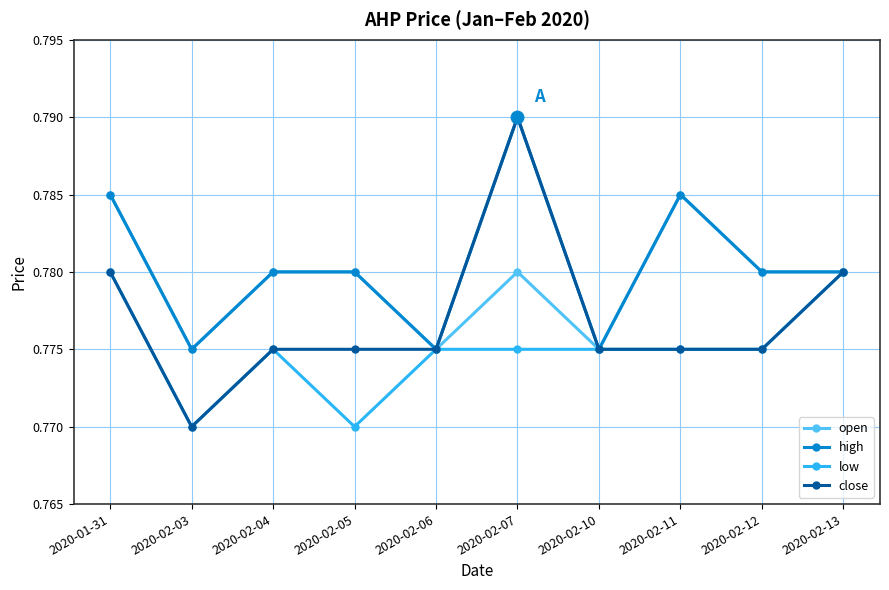

What position from the left is 2020-02-07?

6